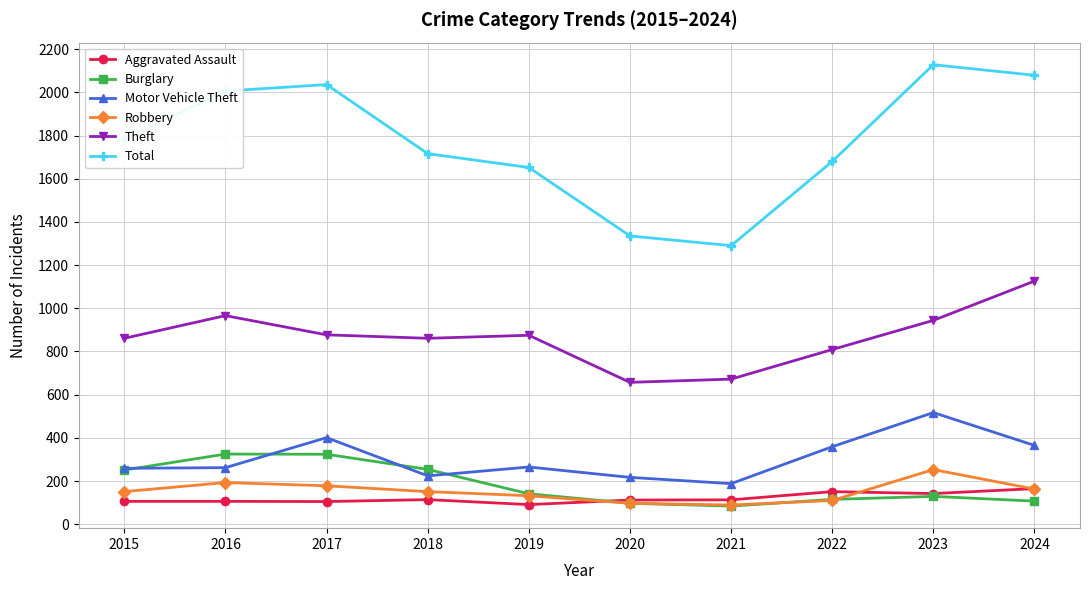

True or false: Total has a value of 1181 at 2023.

False